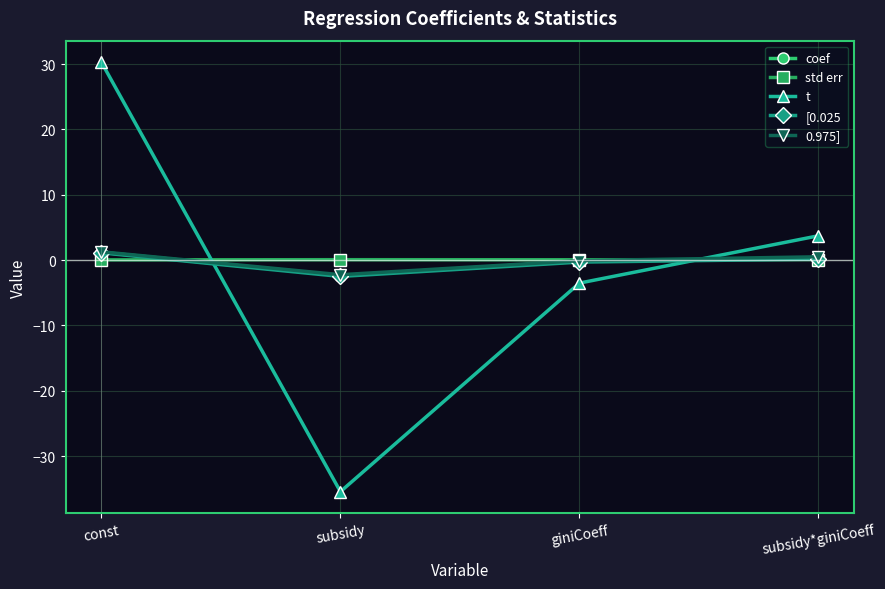

At which category does t reach its first local valley?

subsidy